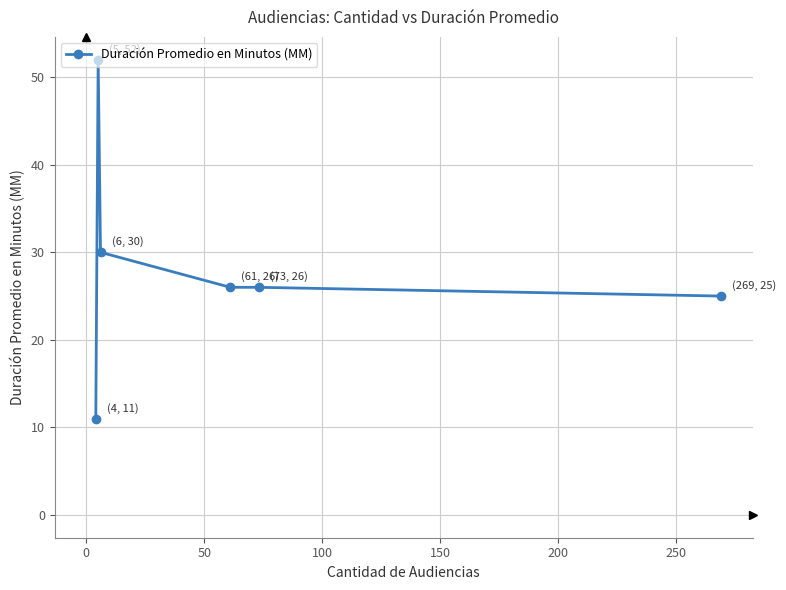

Does the chart display data point markers on the line(s)?

Yes